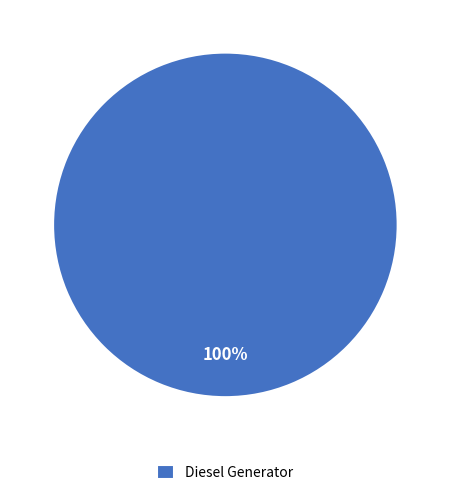

The Diesel Generator slice represents 100% of the pie. True or false?

True